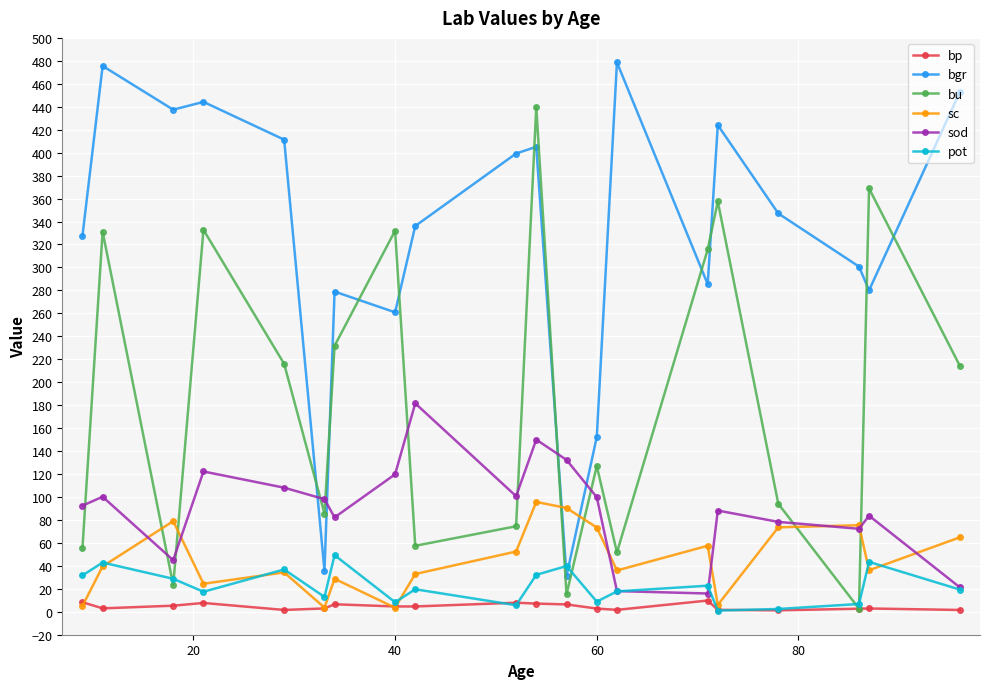

How many lines are shown in the chart?

6